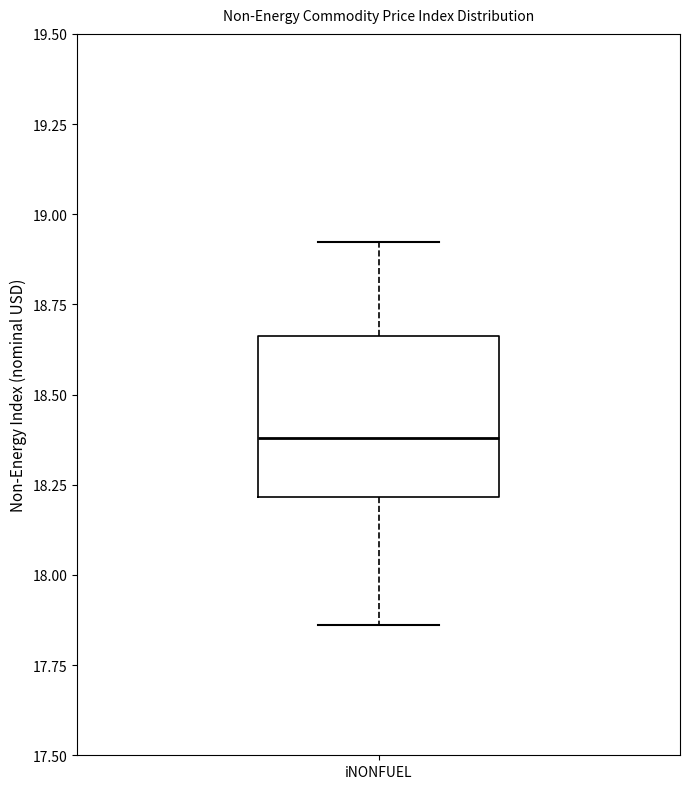

Where is the upper edge of the box for iNONFUEL on the y-axis? The values are not printed on the chart, so give them approximately, as read against the axis.

18.65